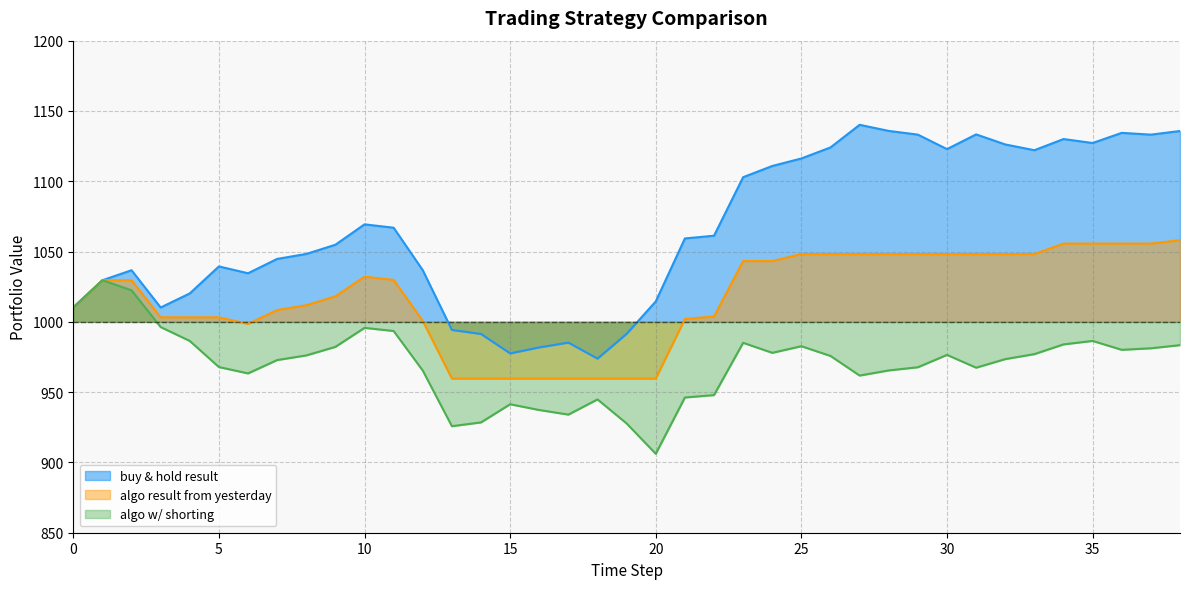

Which series has the widest spread of values?

buy & hold result